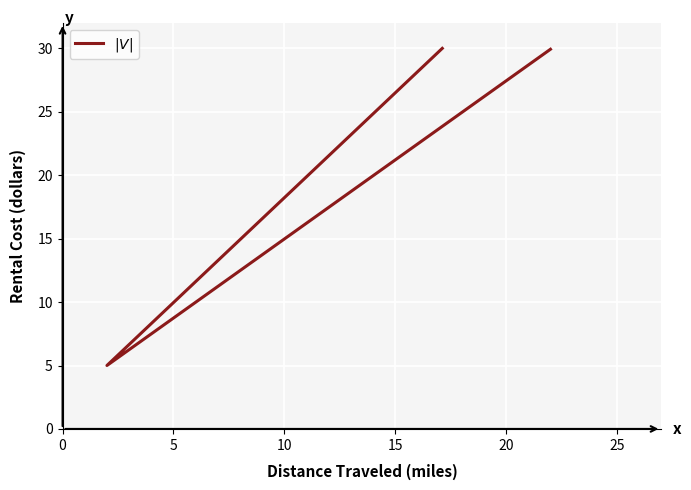

Count the number of categories in the chart.

6